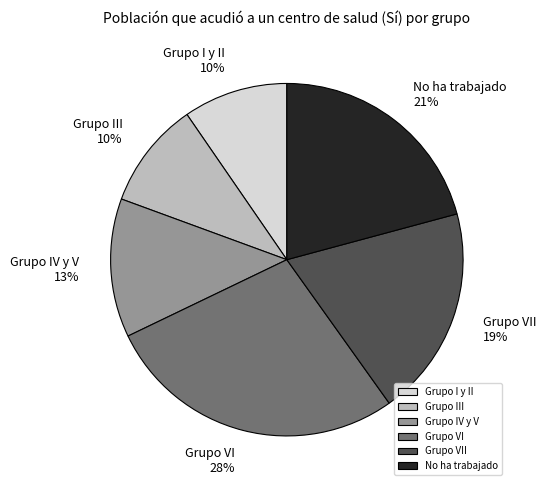

Is Grupo III the majority of the pie?

No